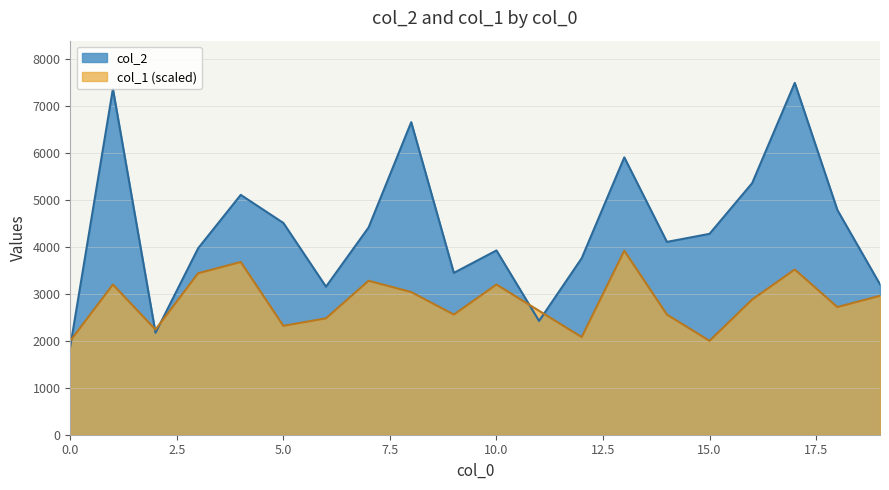

True or false: col_1 has more than 0 points higher than both neighbors.

True